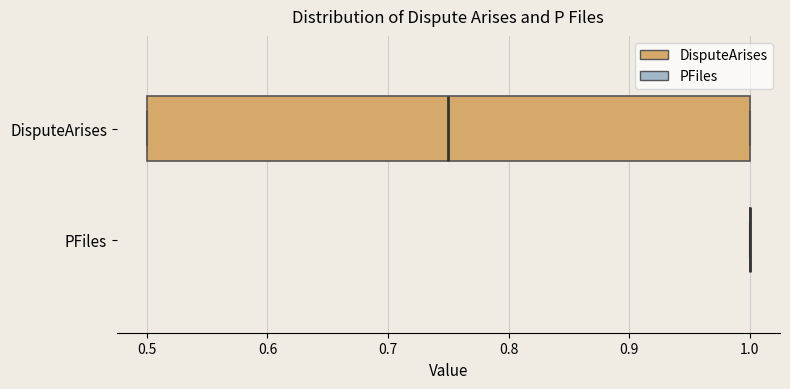

Comparing the boxes themselves (not the whiskers), which one is the widest?

DisputeArises